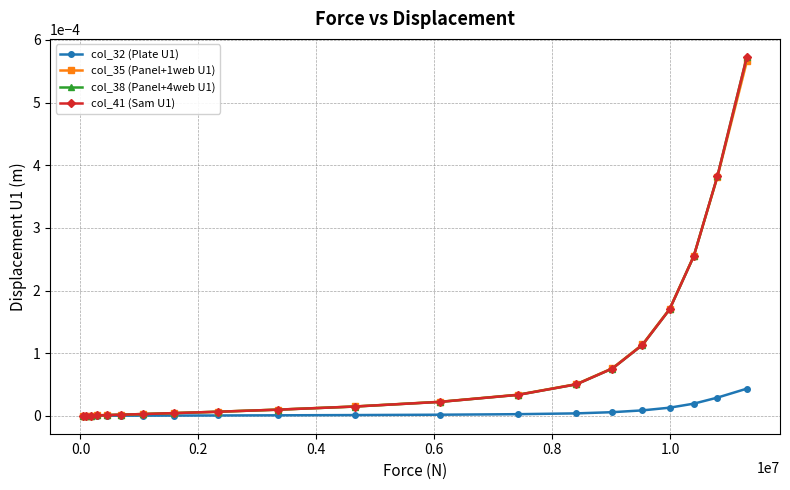

True or false: col_38 (Panel+4web U1) has more than 0 points higher than both neighbors.

False